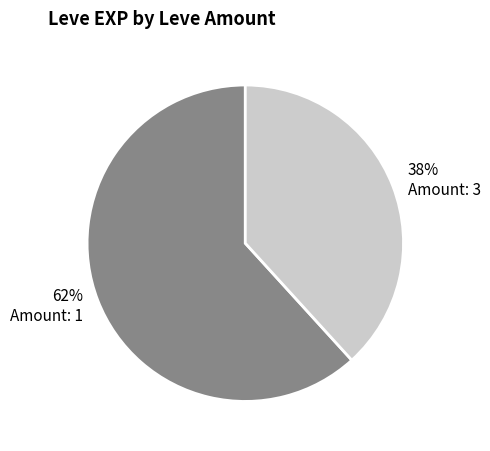

Is the sum of Amount: 3 and Amount: 1 greater than half?

Yes